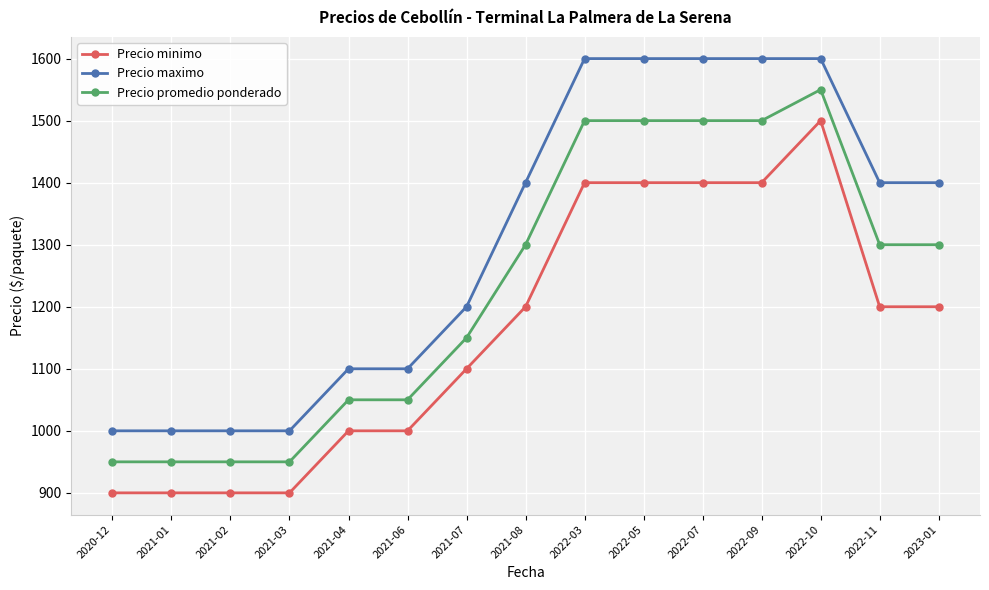

Which series changed the most between 2021-01 and 2022-03?

Precio maximo